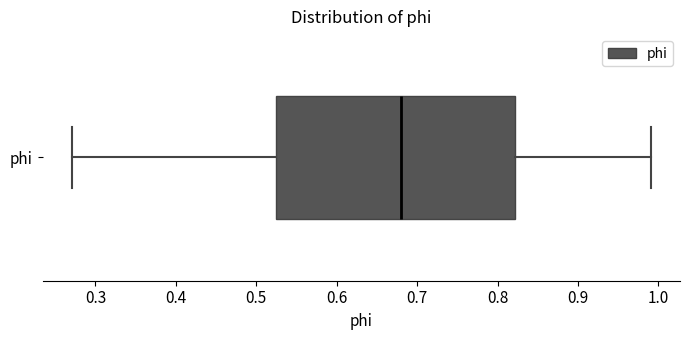

Transcribe this box plot: give where the median line is, the range the box spans, and where the two whiskers end, as read against the x-axis. The values are not printed on the chart, so give them approximately, as read against the axis.

median 0.68, box 0.52 to 0.82, whiskers 0.27 to 0.99